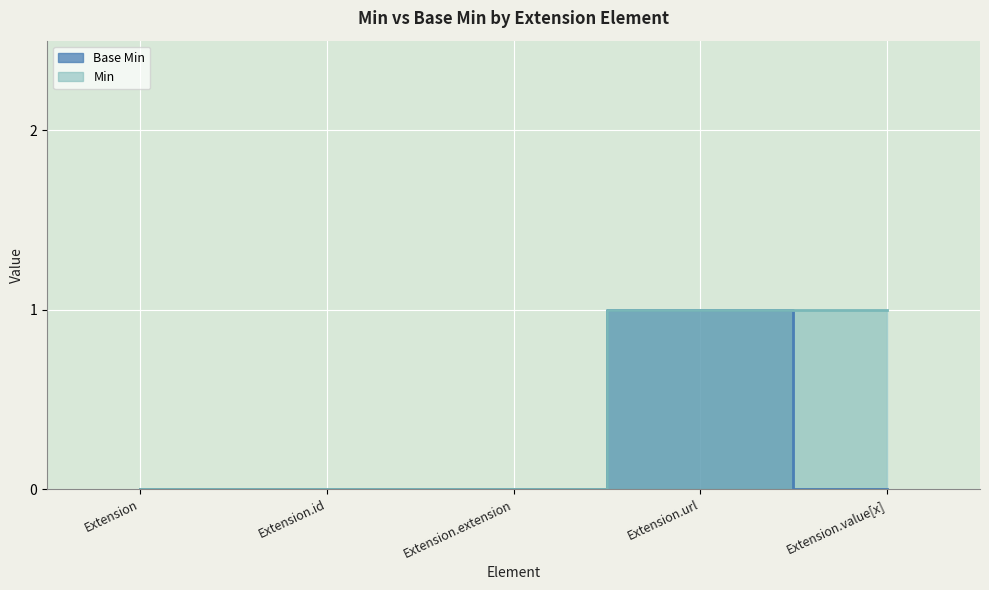

Which label corresponds to the largest value in the chart?

Extension.url